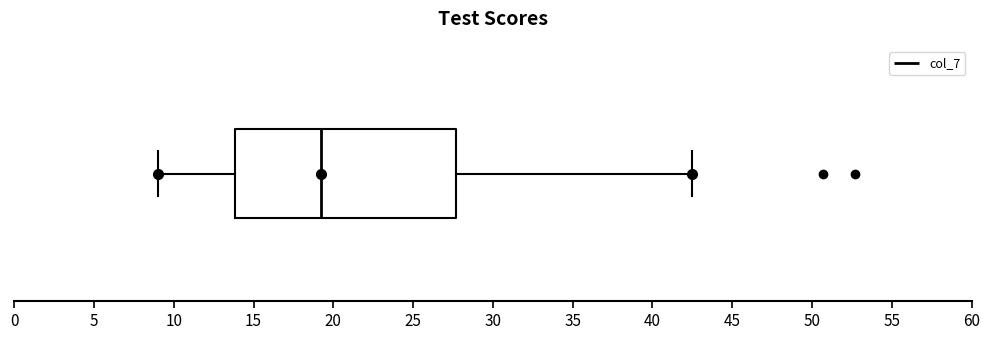

Transcribe this box plot: give where the median line is, the range the box spans, and where the two whiskers end, as read against the x-axis. The values are not printed on the chart, so give them approximately, as read against the axis.

median 19.0, box 14.0 to 27.5, whiskers 9.0 to 42.5